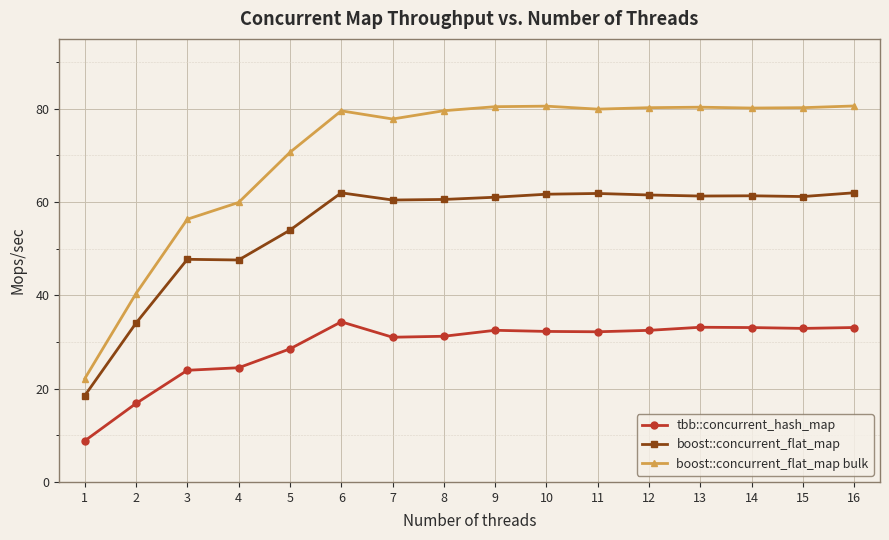

What is the difference between the maximum and minimum values in the boost::concurrent_flat_map bulk series?

58.5